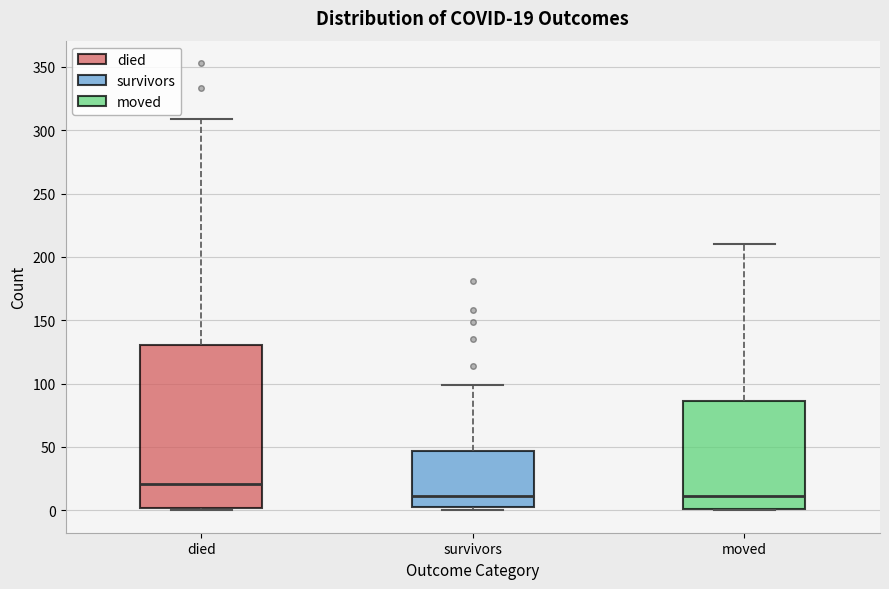

Comparing the boxes themselves (not the whiskers), which one is the tallest?

died